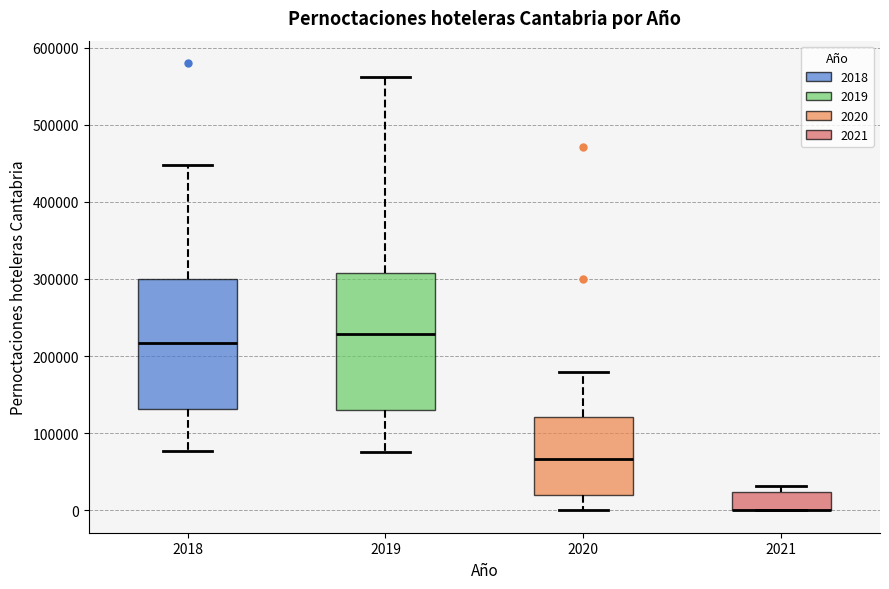

Reading left to right, read every box against the y-axis: the position of its median line, the range the box covers, and the ends of its whiskers. The values are not printed on the chart, so give them approximately, as read against the axis.

2018: median 220000, box 130000 to 300000, whiskers 80000 to 450000
2019: median 230000, box 130000 to 310000, whiskers 80000 to 560000
2020: median 70000, box 20000 to 120000, whiskers 0 to 180000
2021: median 0 (drawn on the box's lower edge), box 0 to 20000, whiskers 0 to 30000